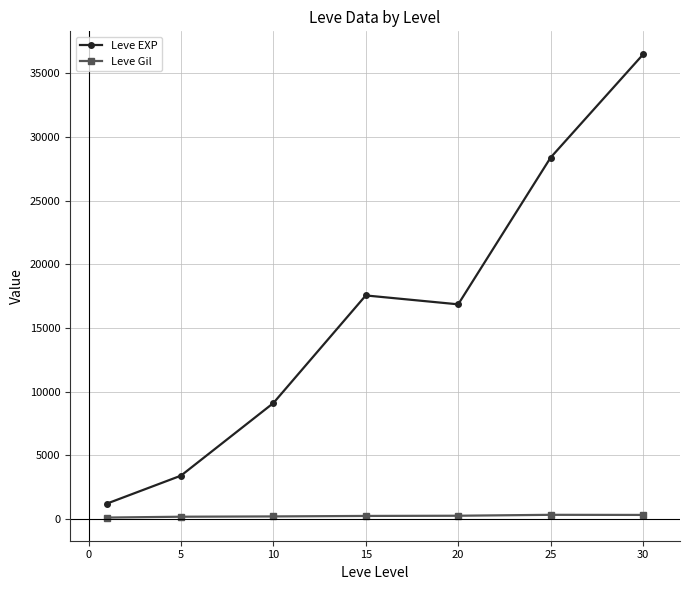

Rank the series by their average value, from highest to lowest.

Leve EXP, Leve Gil